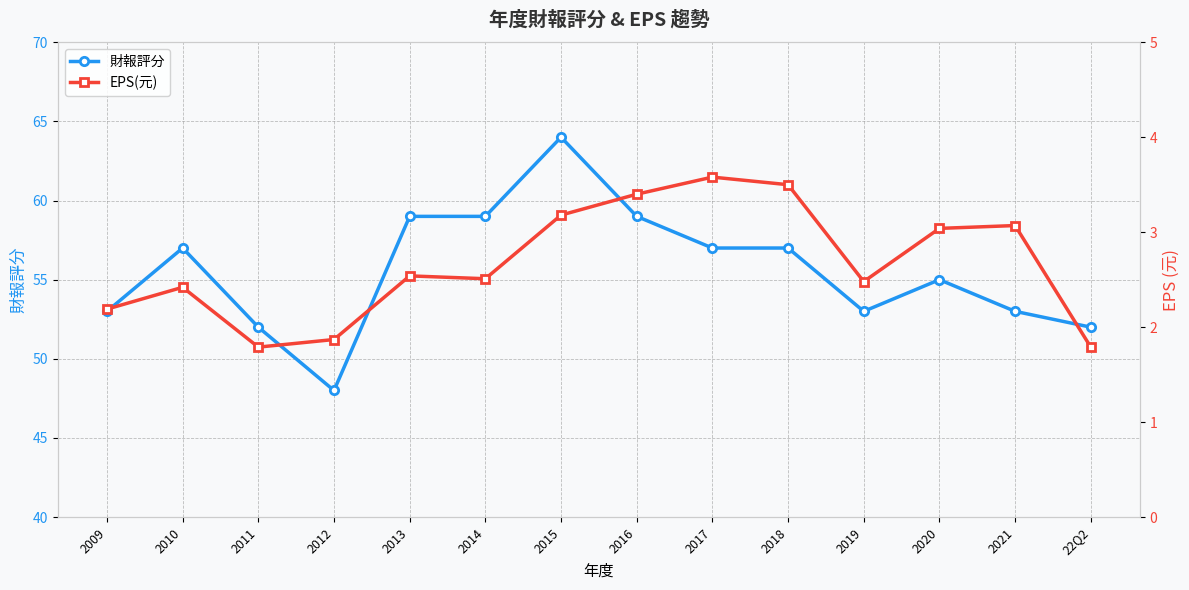

What is the label of the 9th point from the left?

2017